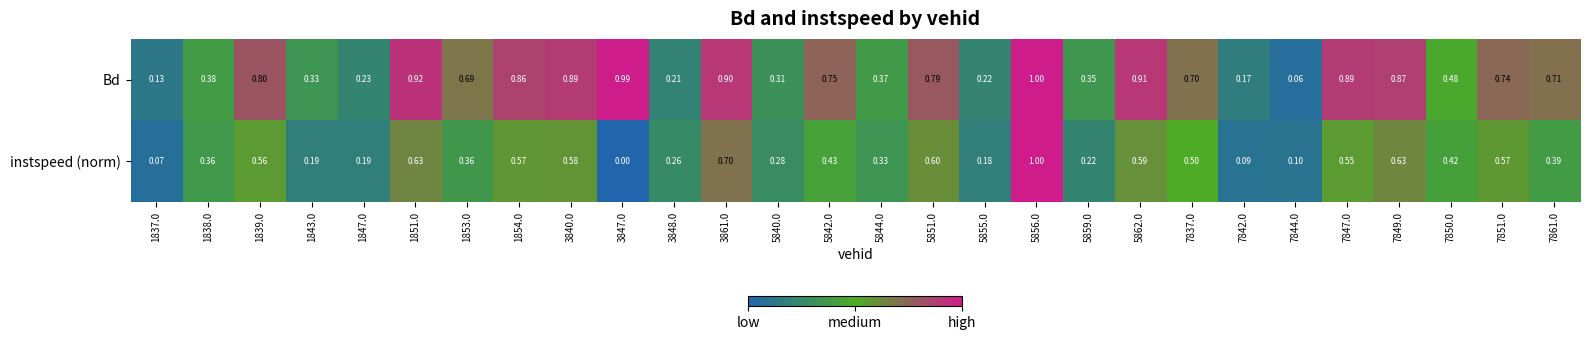

Which series has the largest total across all categories?

Bd